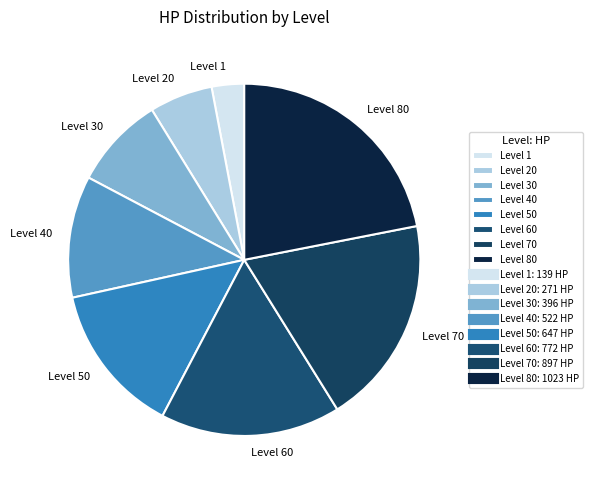

Count the number of slices in the pie.

8